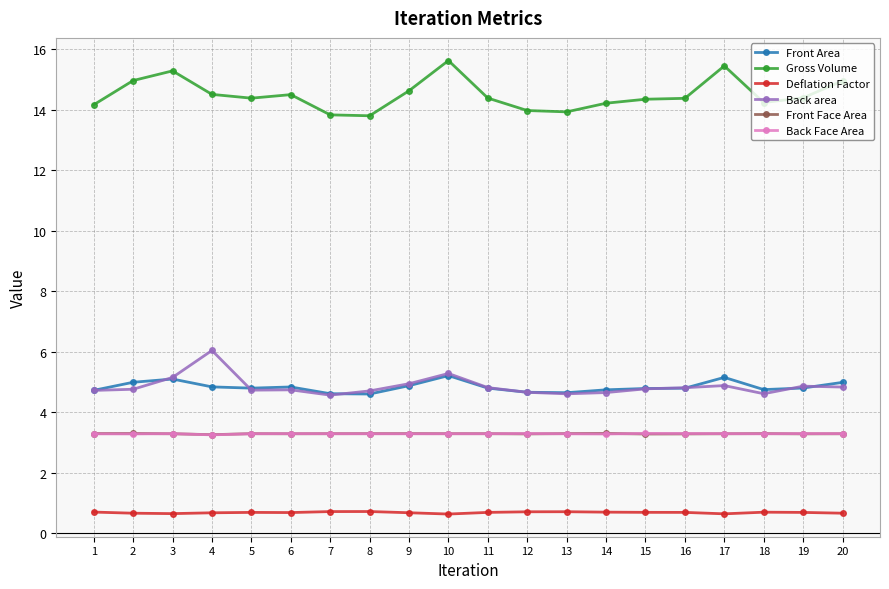

True or false: Gross Volume has more than 2 points higher than both neighbors.

True